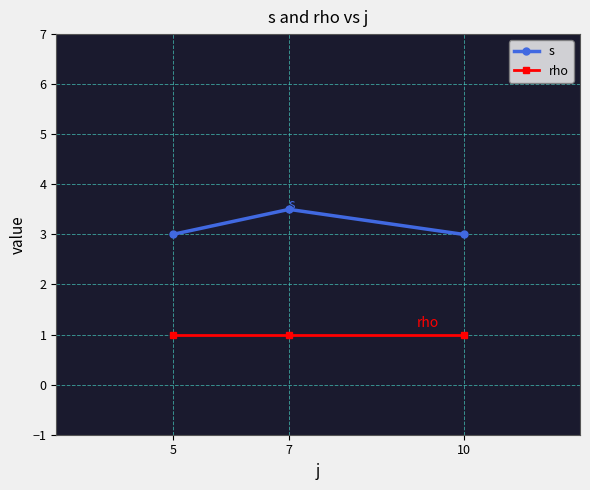

What is the smallest value displayed?

1.0